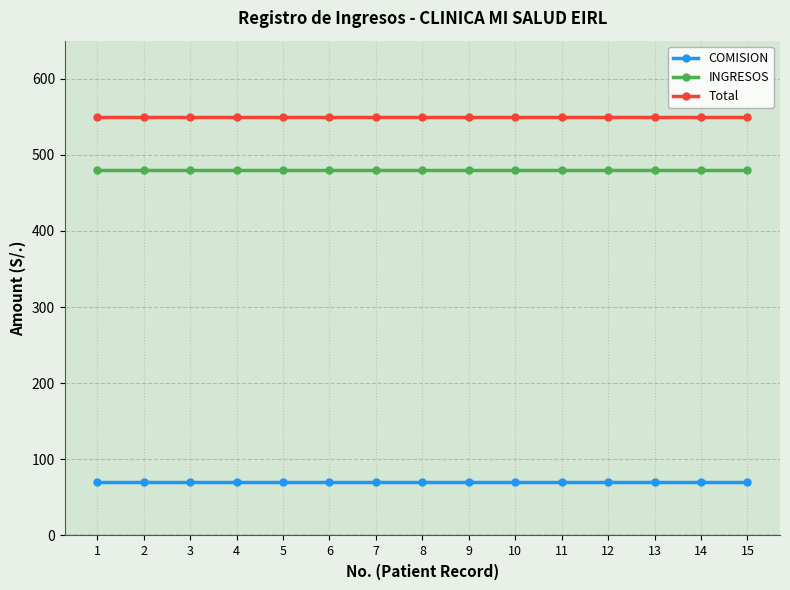

Is it true that COMISION equals 70 at 5?

True